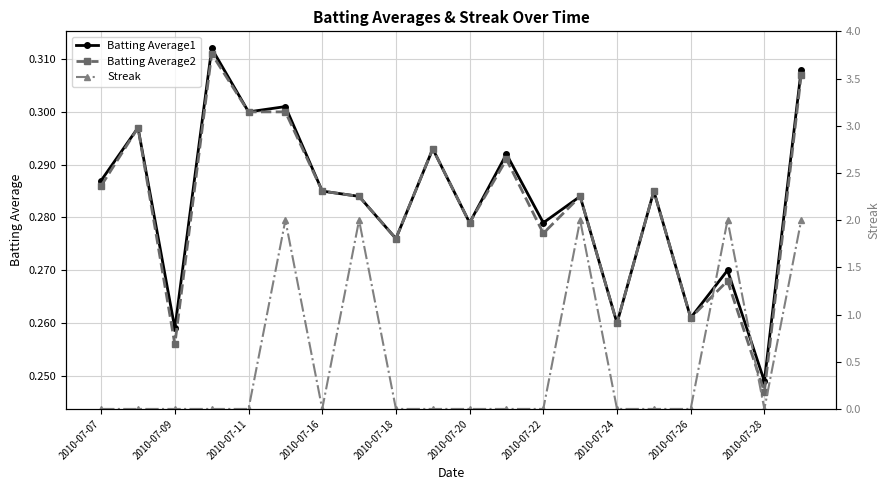

Count the Streak values in the range 0 to 2.

20